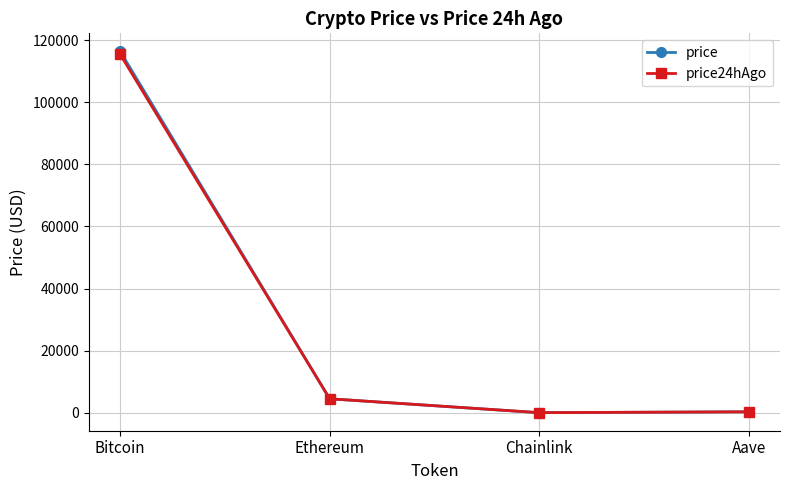

What is the difference between the maximum and minimum values in the price24hAgo series?

115372.4